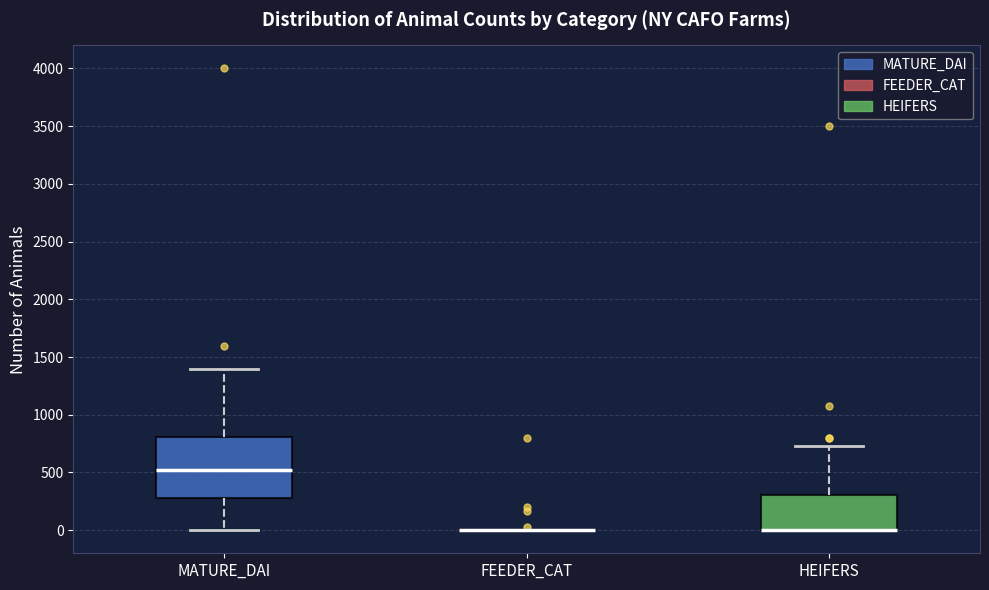

Reading left to right, transcribe this box plot: for each box, give where its median line is, the range the box spans, and where its two whiskers end, as read against the y-axis. The values are not printed on the chart, so give them approximately, as read against the axis.

MATURE_DAI: median 500, box 300 to 800, whiskers 0 to 1400
FEEDER_CAT: box collapsed to a line at 0, whiskers 0 to 0
HEIFERS: median 0 (drawn on the box's lower edge), box 0 to 300, whiskers 0 to 750